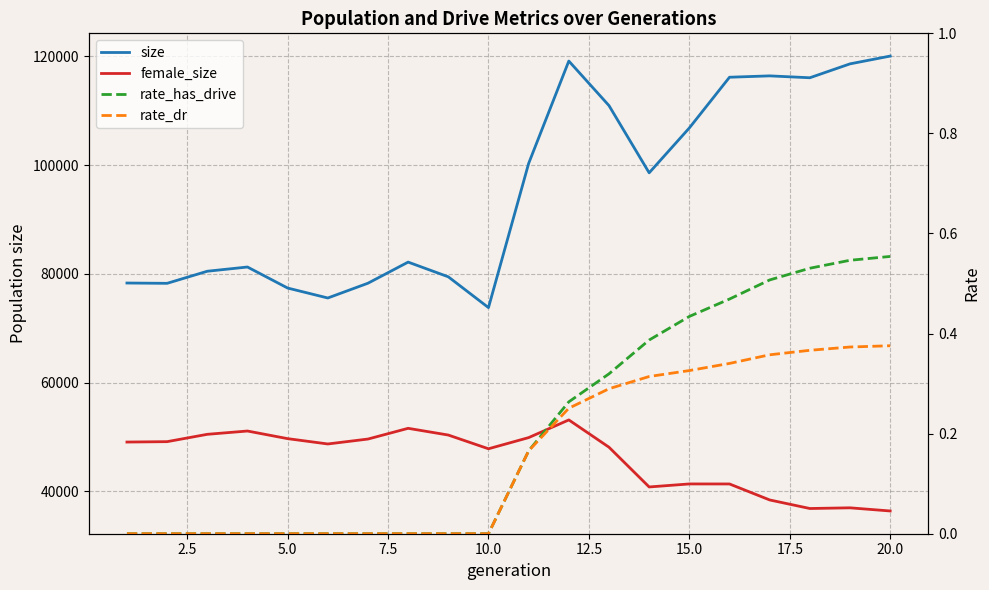

Is it true that size equals 171203.8 at 18?

False